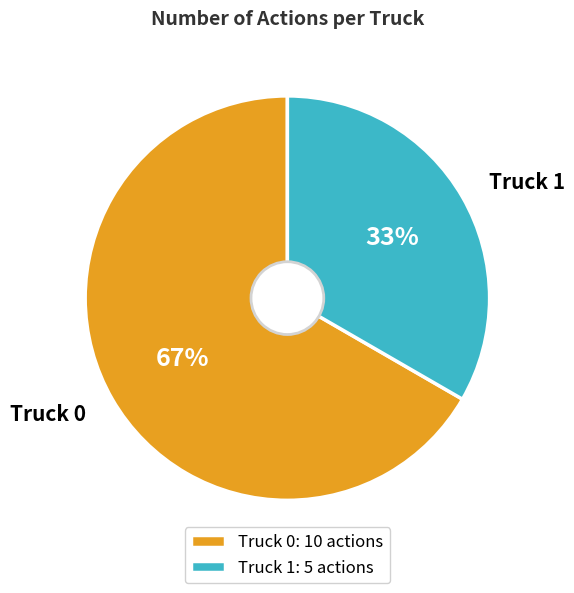

Which has a higher value, Truck 1 or Truck 0?

Truck 0